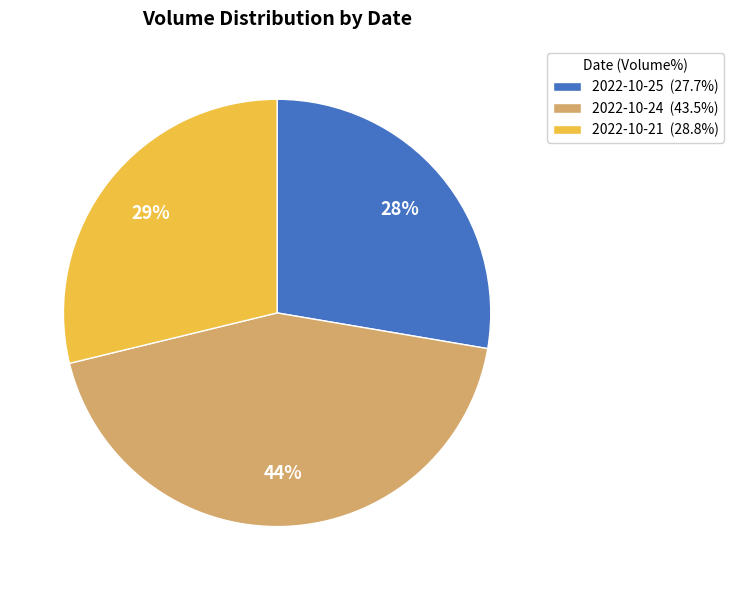

What percentage is the 2022-10-25 slice, to the nearest percent?

28%